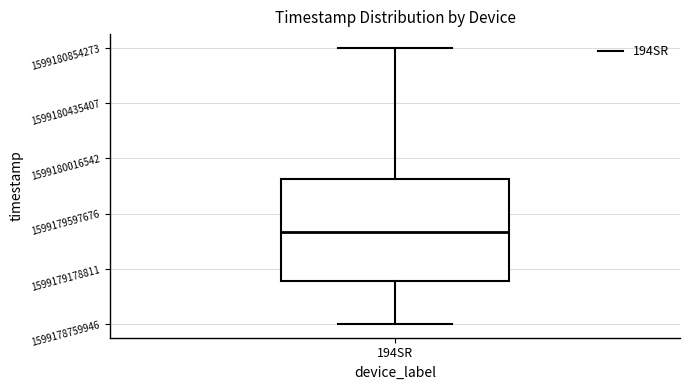

Read this box plot against the y-axis: the position of the median line, the range covered by the box, and the ends of both whiskers. The values are not printed on the chart, so give them approximately, as read against the axis.

median 1599179450000, box 1599179100000 to 1599179850000, whiskers 1599178750000 to 1599180850000